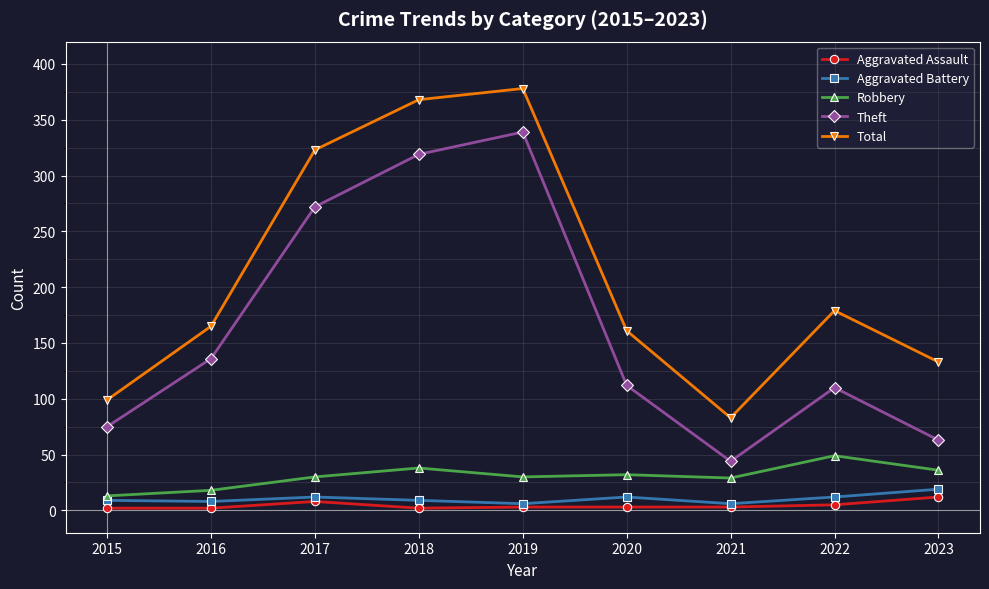

True or false: Robbery has a value of 18 at 2016.

True